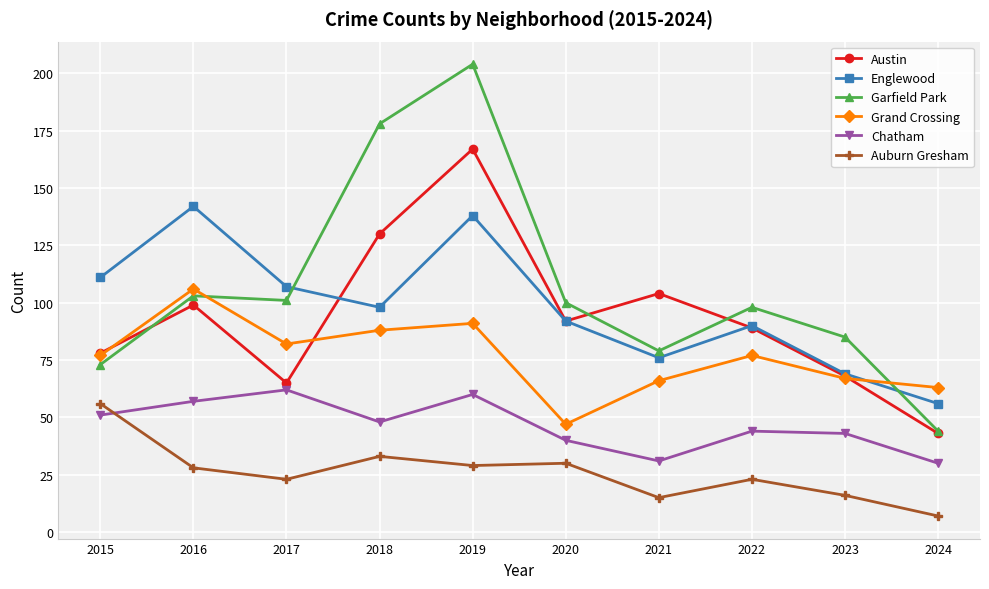

The Austin series shows 72 at 2024. True or false?

False